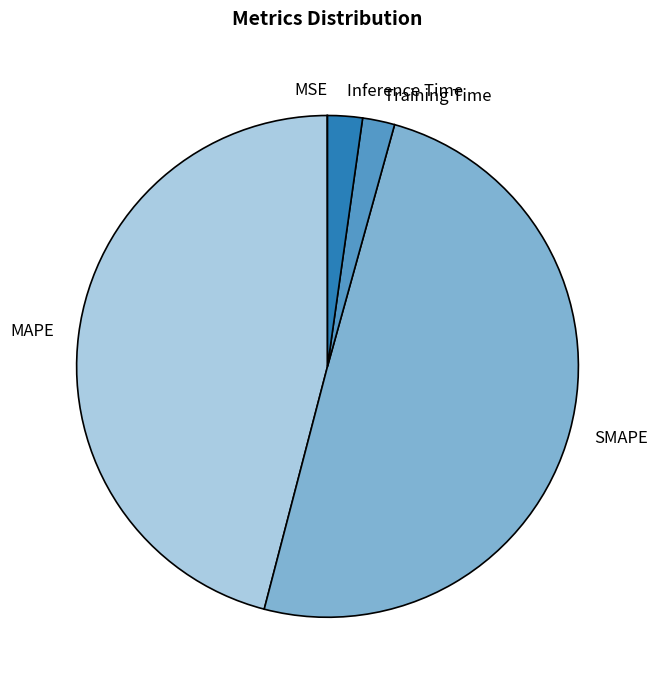

Which slice is the largest?

SMAPE